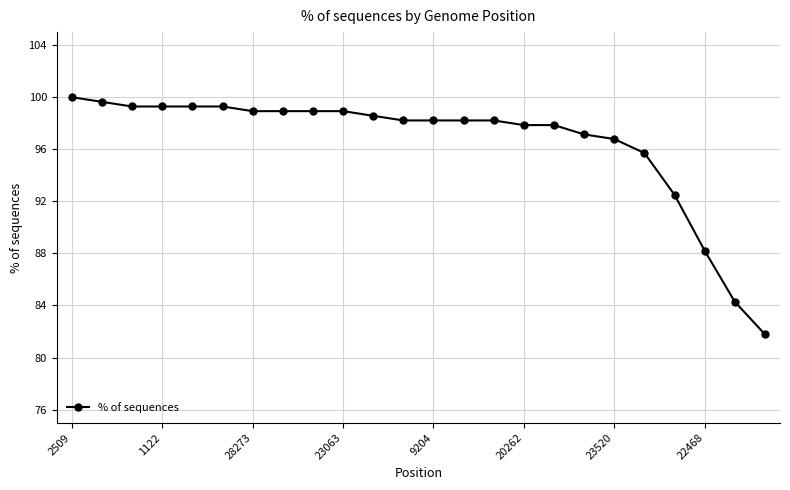

What is the greatest value displayed?

100.0